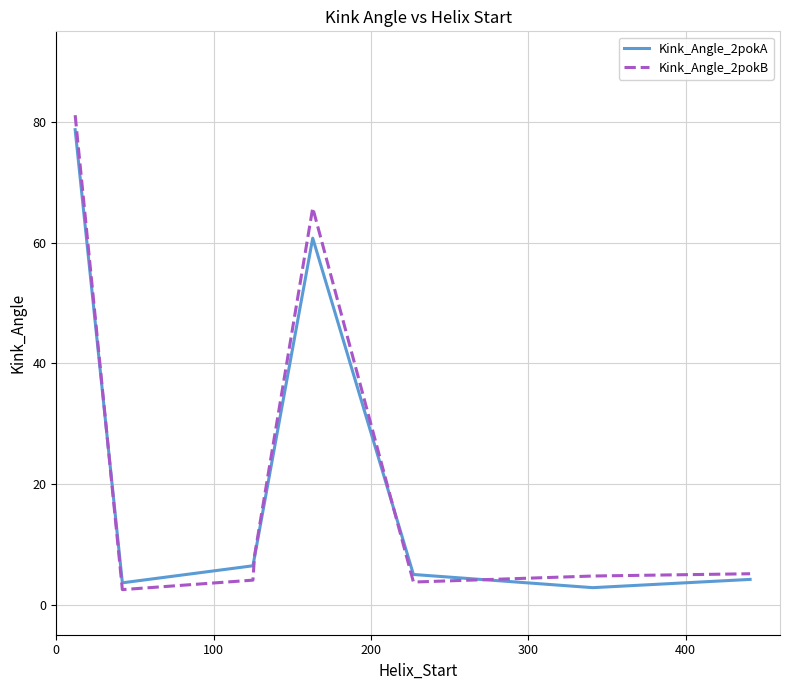

What is the minimum value for Kink_Angle_2pokB?

2.5